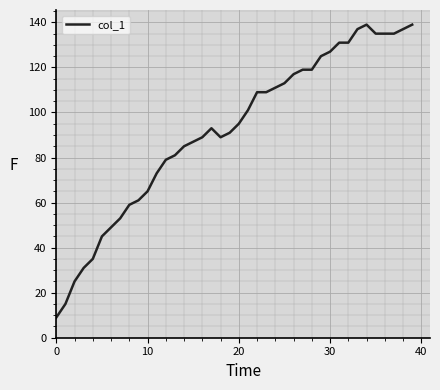

What is the greatest value displayed?

139